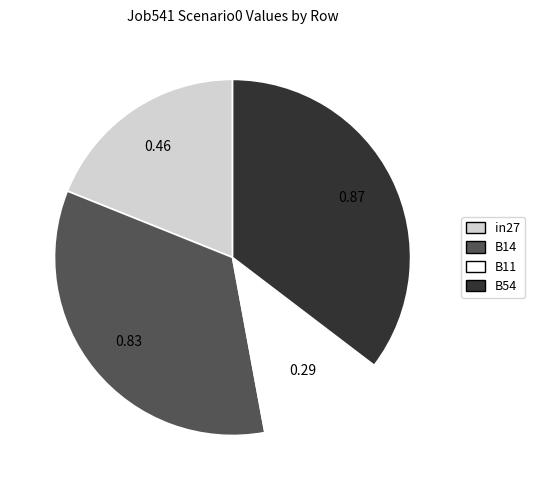

Is there a majority slice in this chart?

No